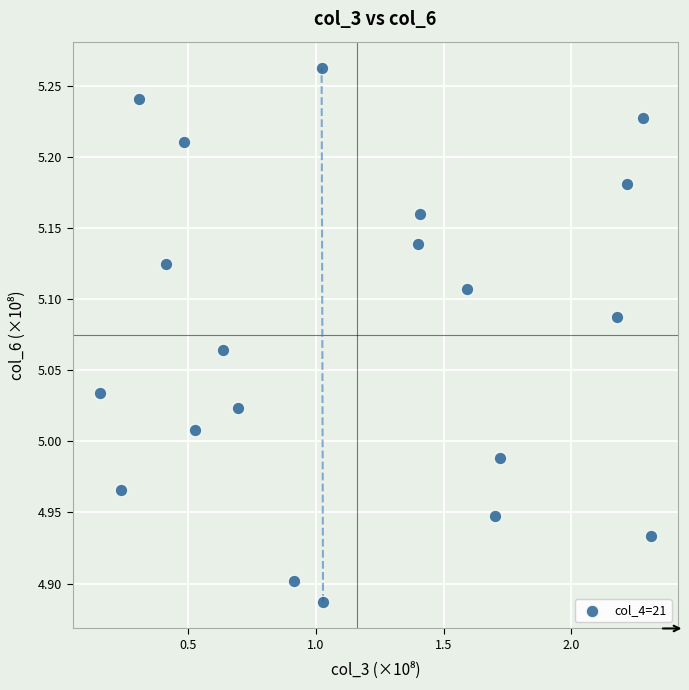

What is the range of X values (max minus min)?

2.2